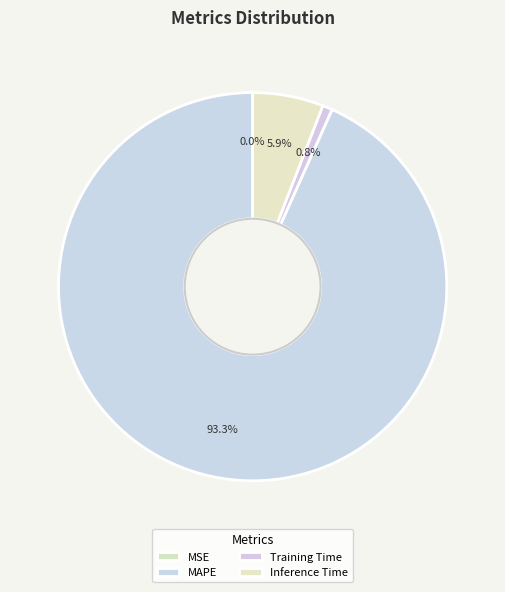

Which slice represents more than half of the pie?

MAPE